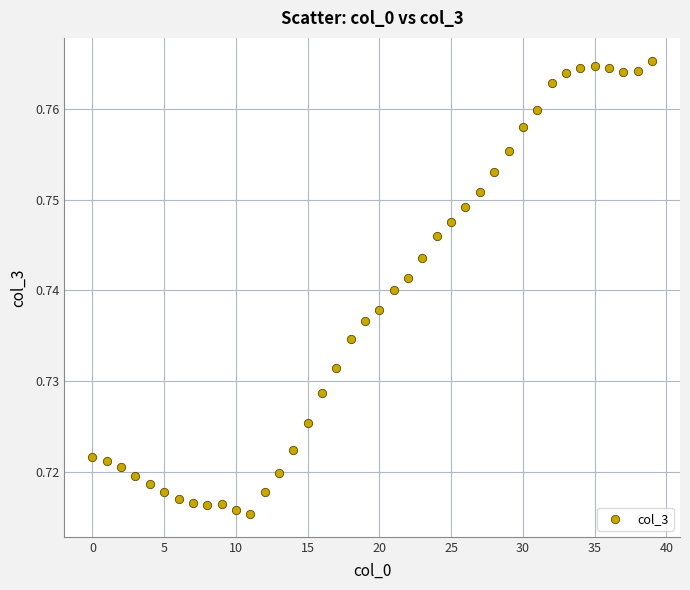

How many points are shown in the scatter plot?

40